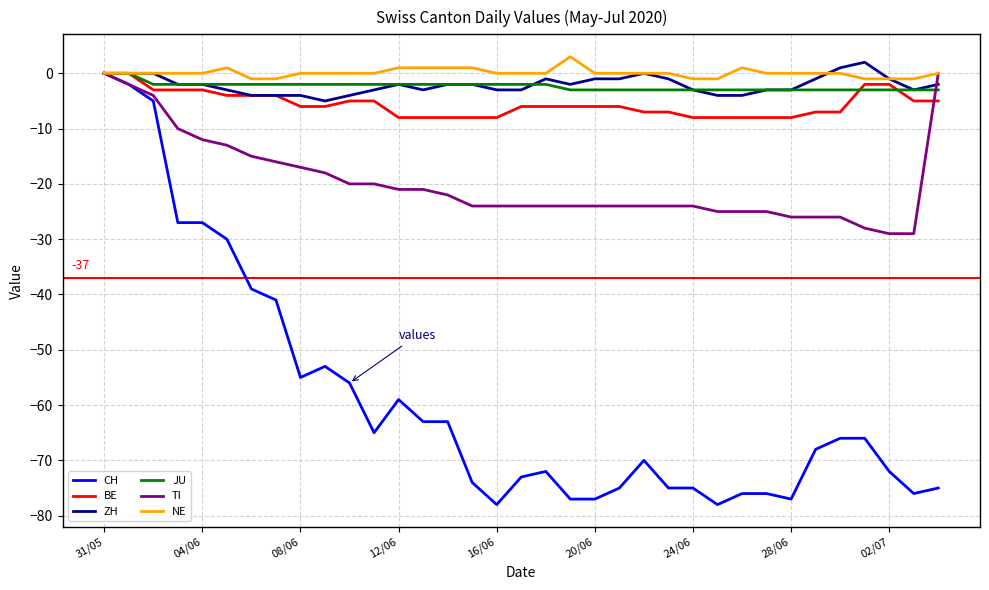

What is the maximum value for NE?

3